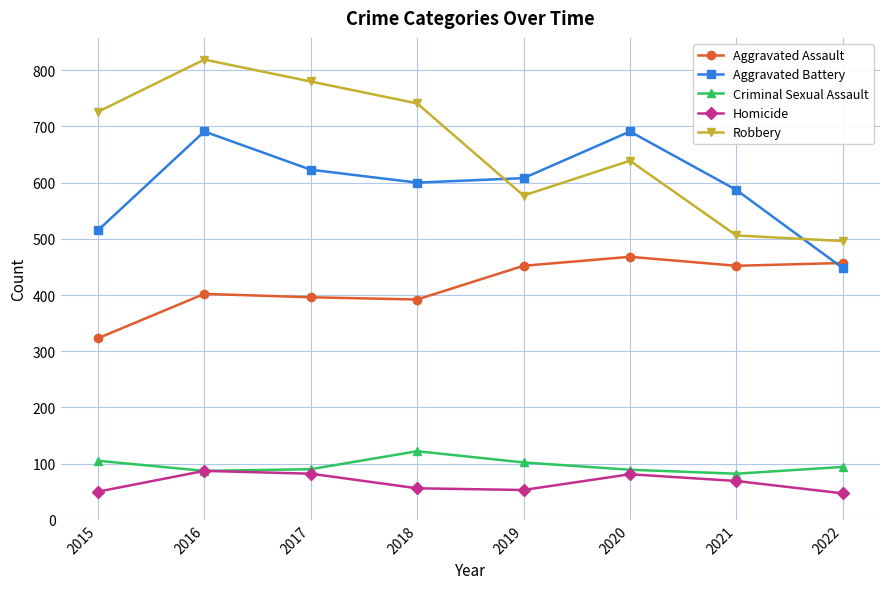

What is the difference between the maximum and minimum values in the Aggravated Battery series?

243